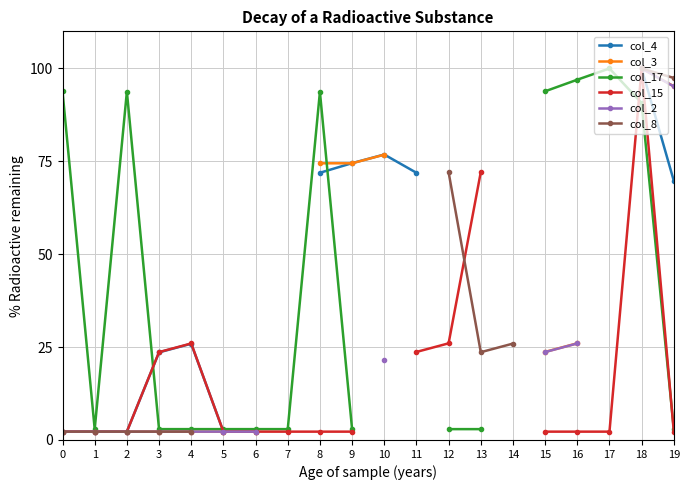

True or false: col_17 has a value of 1.0 at 12.

False